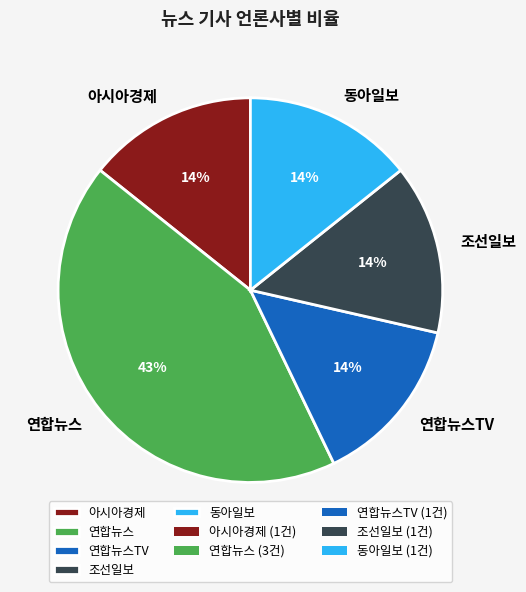

What is the ratio of the value at 연합뉴스TV to the value at 아시아경제?

1.0